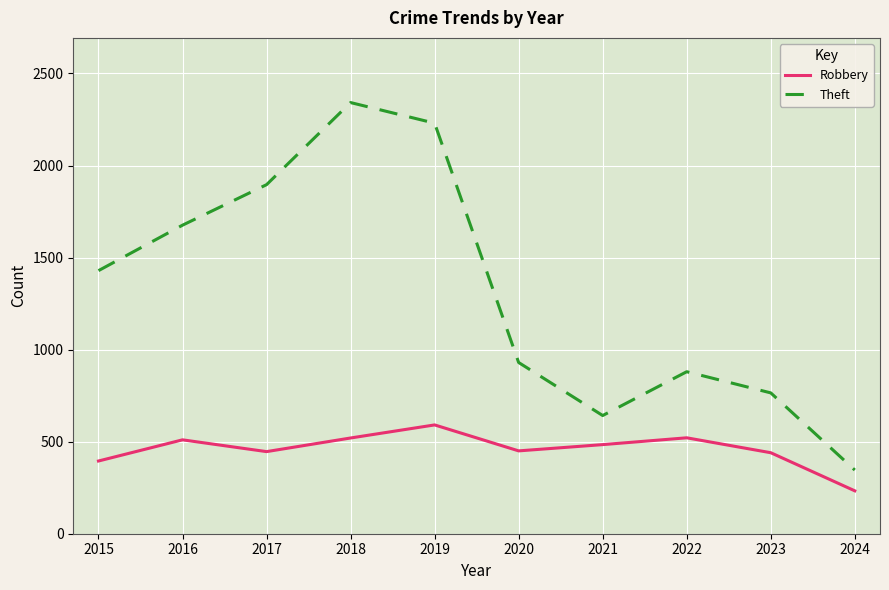

True or false: Theft and Robbery intersect in this chart.

False